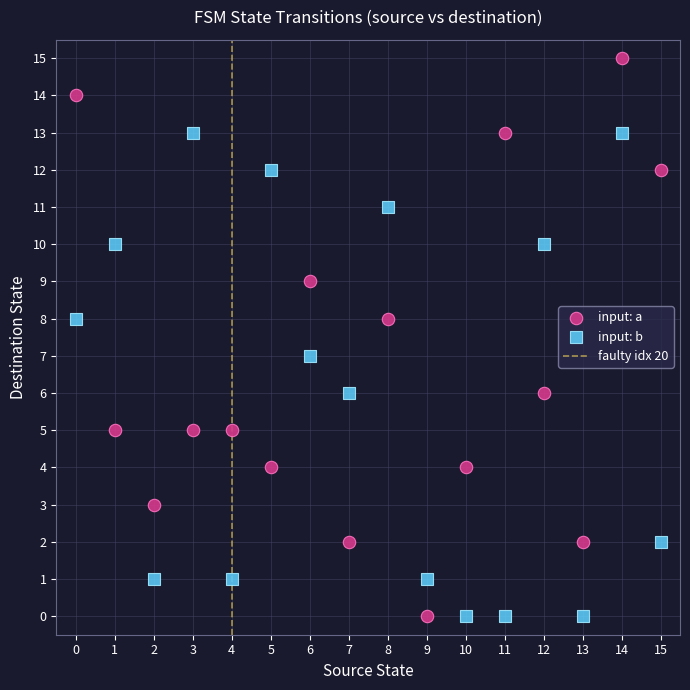

Which series contains the highest Y value?

input: a